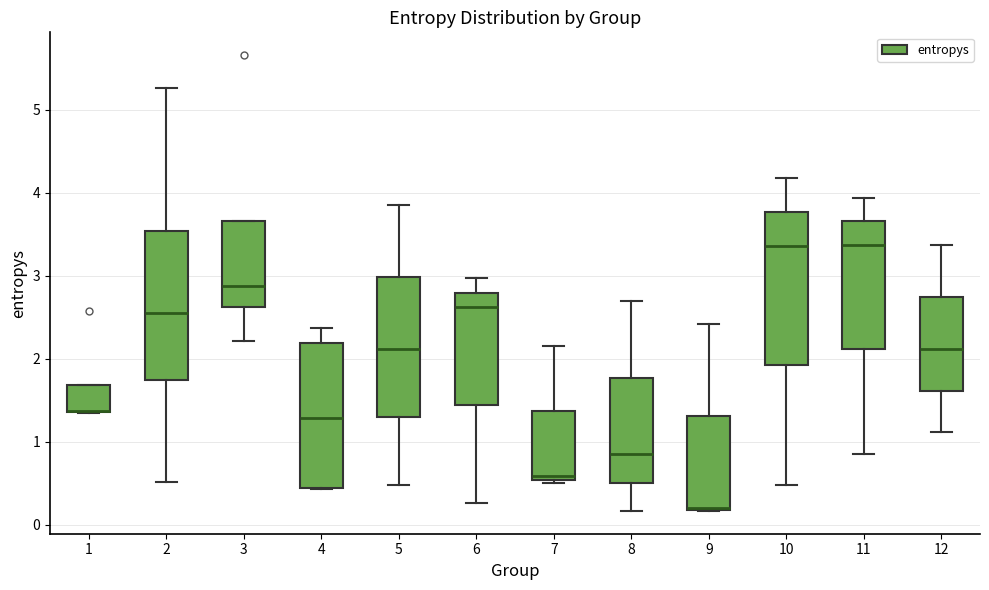

Reading left to right, read every box against the y-axis: the position of its median line, the range the box covers, and the ends of its whiskers. The values are not printed on the chart, so give them approximately, as read against the axis.

1: median 1.4 (drawn on the box's lower edge), box 1.4 to 1.7, whiskers 1.3 to 1.7
2: median 2.6, box 1.7 to 3.5, whiskers 0.5 to 5.3
3: median 2.9, box 2.6 to 3.7, whiskers 2.2 to 3.7
4: median 1.3, box 0.4 to 2.2, whiskers 0.4 to 2.4
5: median 2.1, box 1.3 to 3.0, whiskers 0.5 to 3.8
6: median 2.6, box 1.4 to 2.8, whiskers 0.3 to 3.0
7: median 0.6, box 0.5 to 1.4, whiskers 0.5 (just below the box's lower edge) to 2.2
8: median 0.8, box 0.5 to 1.8, whiskers 0.2 to 2.7
9: median 0.2 (drawn on the box's lower edge), box 0.2 to 1.3, whiskers 0.2 to 2.4
10: median 3.4, box 1.9 to 3.8, whiskers 0.5 to 4.2
11: median 3.4, box 2.1 to 3.7, whiskers 0.8 to 3.9
12: median 2.1, box 1.6 to 2.7, whiskers 1.1 to 3.4